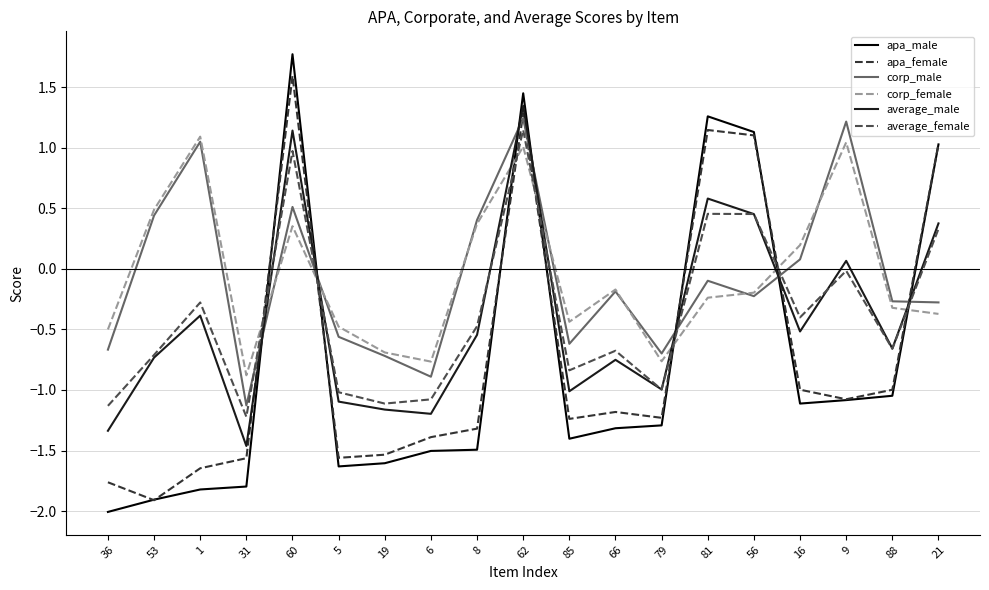

The apa_male series shows 2.0 at 62. True or false?

False